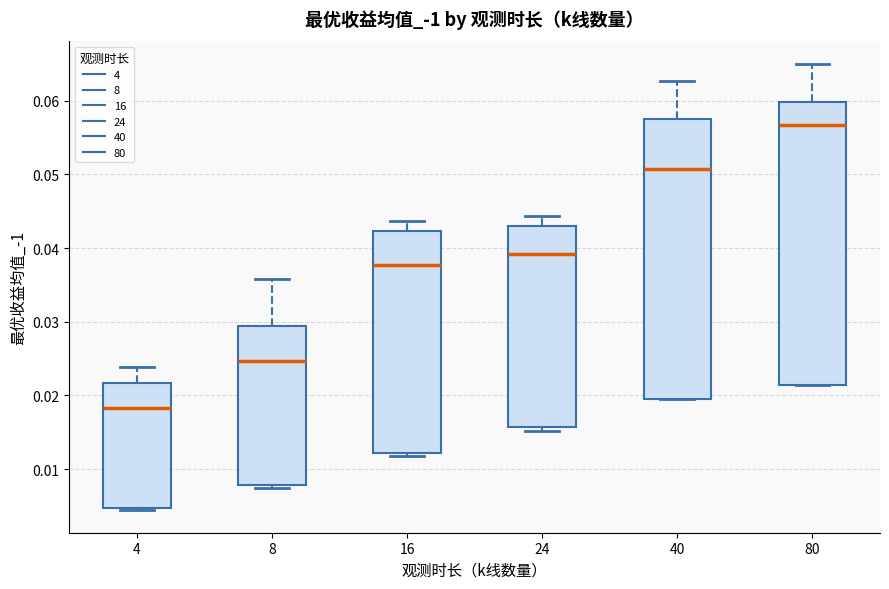

Where does the upper whisker of the box at x = 4 end on the y-axis? The values are not printed on the chart, so give them approximately, as read against the axis.

0.024